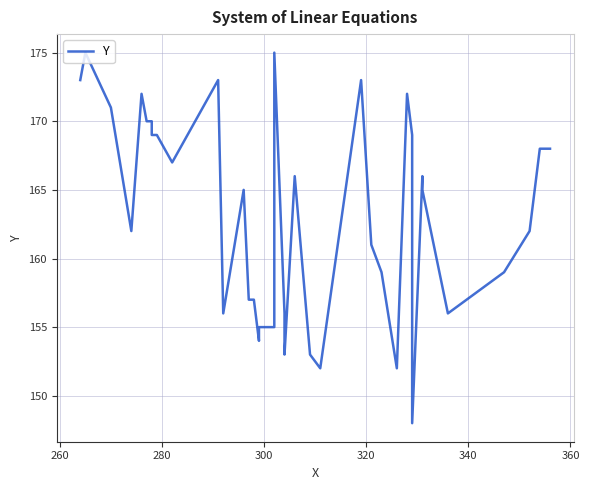

True or false: the data has more than 1 interior local peaks.

True